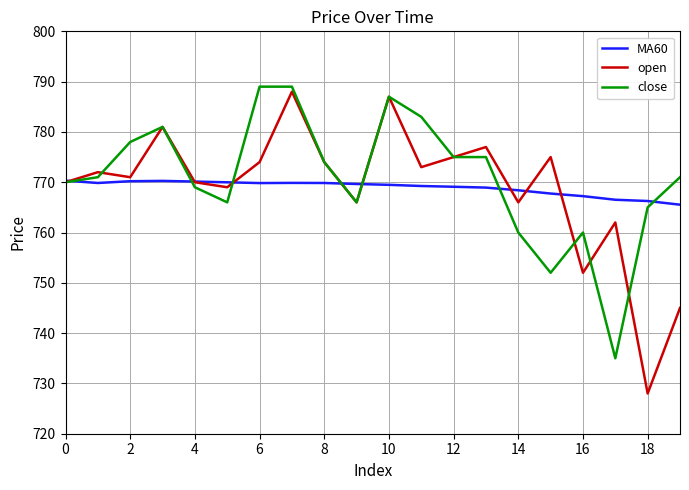

Which series has the widest spread of values?

open